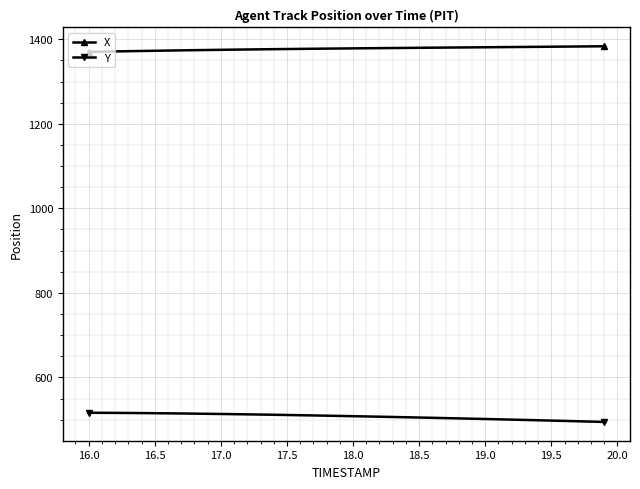

What is the sum of all Y values?

20304.2